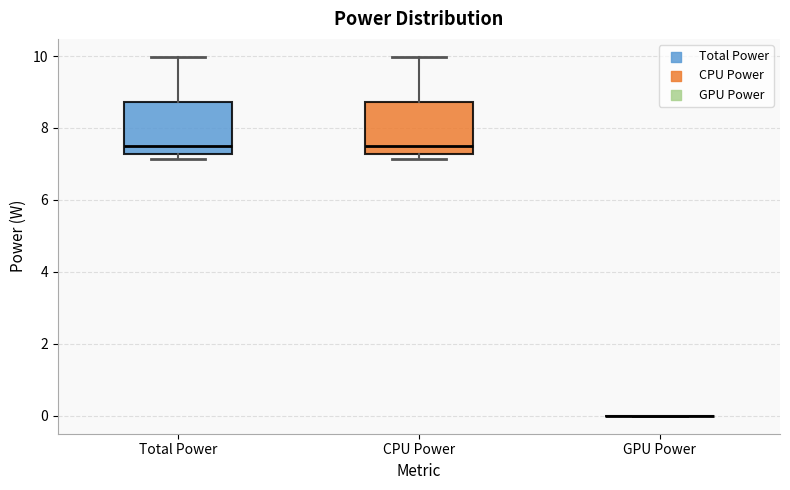

Reading left to right, transcribe this box plot: for each box, give where its median line is, the range the box spans, and where its two whiskers end, as read against the y-axis. The values are not printed on the chart, so give them approximately, as read against the axis.

Total Power: median 7.6, box 7.2 to 8.8, whiskers 7.2 (just below the box's lower edge) to 10.0
CPU Power: median 7.6, box 7.2 to 8.8, whiskers 7.2 (just below the box's lower edge) to 10.0
GPU Power: box collapsed to a line at 0.0, whiskers 0.0 to 0.0